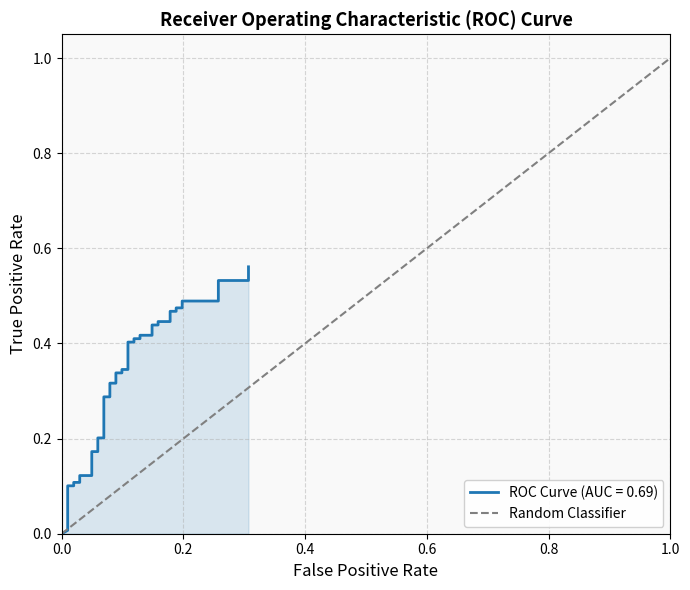

Is it true that the value at 1.0 is 1?

False